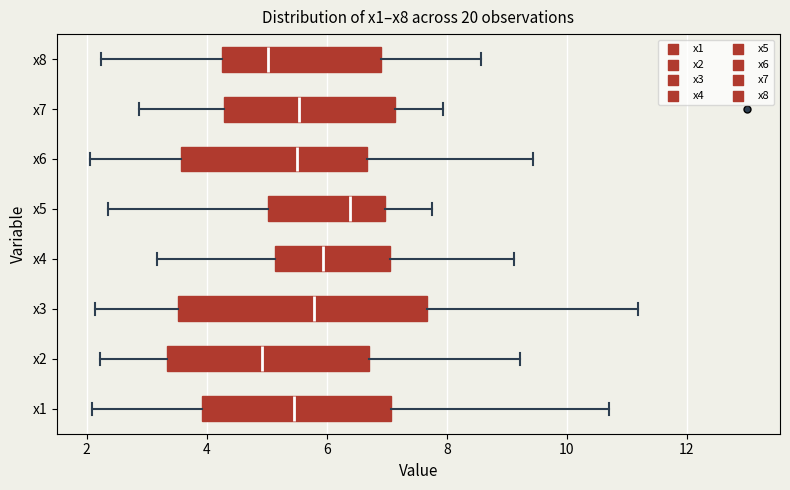

Reading bottom to top, transcribe this box plot: for each box, give where its median line is, the range the box spans, and where its two whiskers end, as read against the x-axis. The values are not printed on the chart, so give them approximately, as read against the axis.

x1: median 5.4, box 4.0 to 7.0, whiskers 2.0 to 10.8
x2: median 5.0, box 3.4 to 6.8, whiskers 2.2 to 9.2
x3: median 5.8, box 3.6 to 7.6, whiskers 2.2 to 11.2
x4: median 6.0, box 5.2 to 7.0, whiskers 3.2 to 9.2
x5: median 6.4, box 5.0 to 7.0, whiskers 2.4 to 7.8
x6: median 5.6, box 3.6 to 6.6, whiskers 2.0 to 9.4
x7: median 5.6, box 4.2 to 7.2, whiskers 2.8 to 8.0
x8: median 5.0, box 4.2 to 7.0, whiskers 2.2 to 8.6